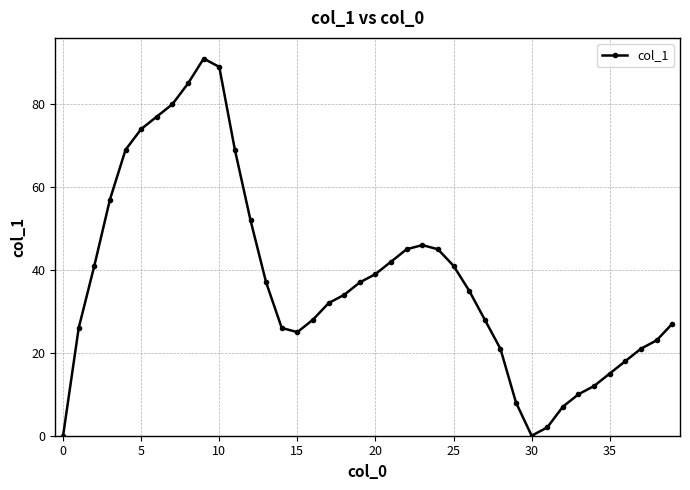

What is the sum of all values?

1514